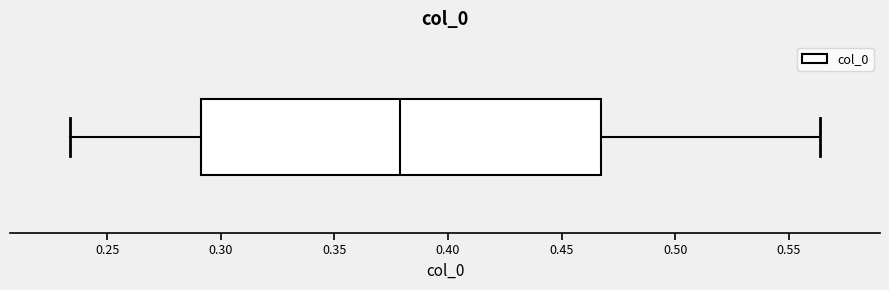

Transcribe this box plot: give where the median line is, the range the box spans, and where the two whiskers end, as read against the x-axis. The values are not printed on the chart, so give them approximately, as read against the axis.

median 0.380, box 0.290 to 0.465, whiskers 0.235 to 0.565